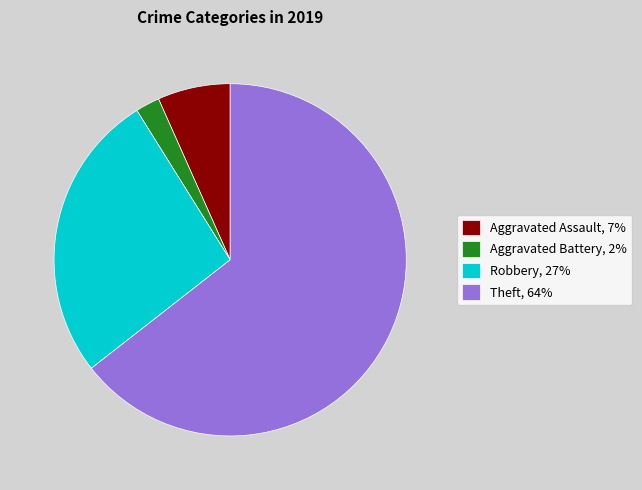

How many slices are in this pie chart?

4